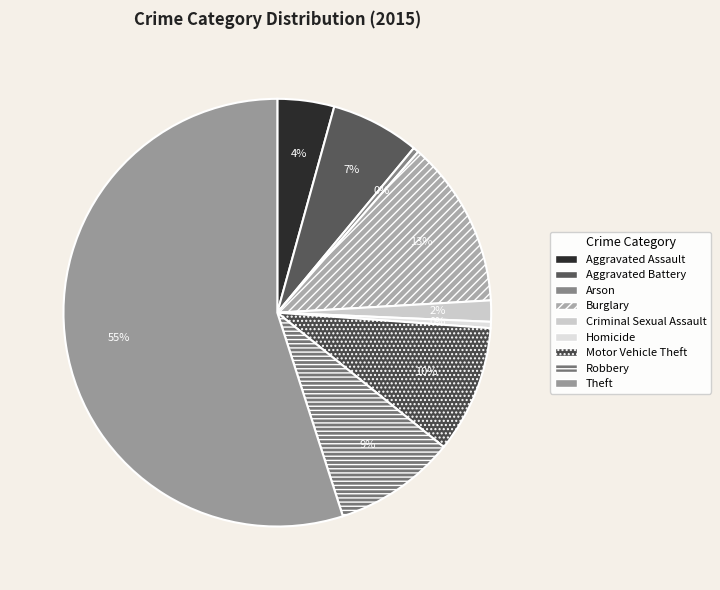

To the nearest percent, what is the average slice percentage?

11%